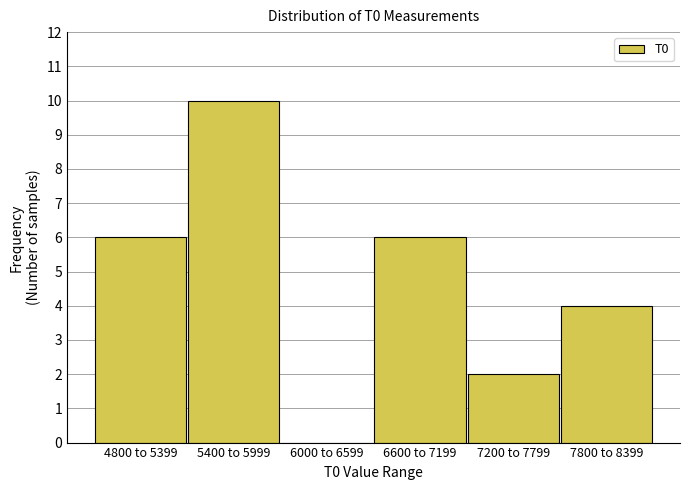

Reading left to right, what are all the values shown in this chart?

4800 to 5399=6	5400 to 5999=10	6000 to 6599=0	6600 to 7199=6	7200 to 7799=2	7800 to 8399=4